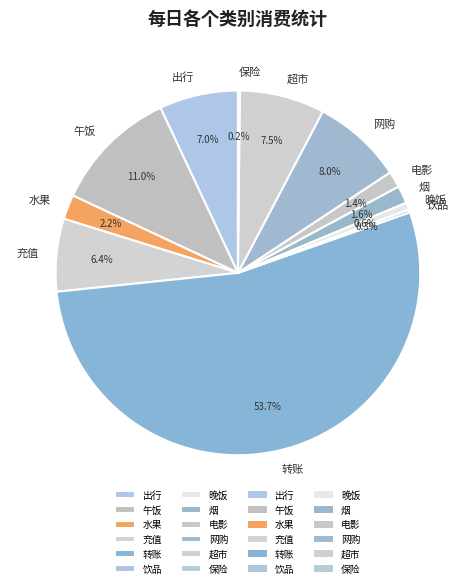

Which has a higher value, 转账 or 出行?

转账